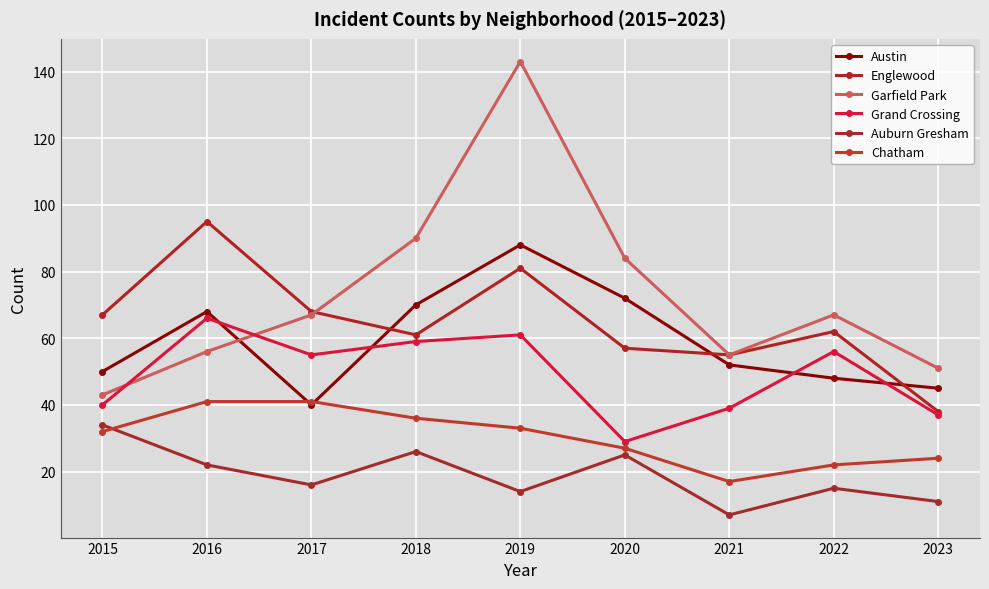

Where does the Chatham series first go above 32?

2016